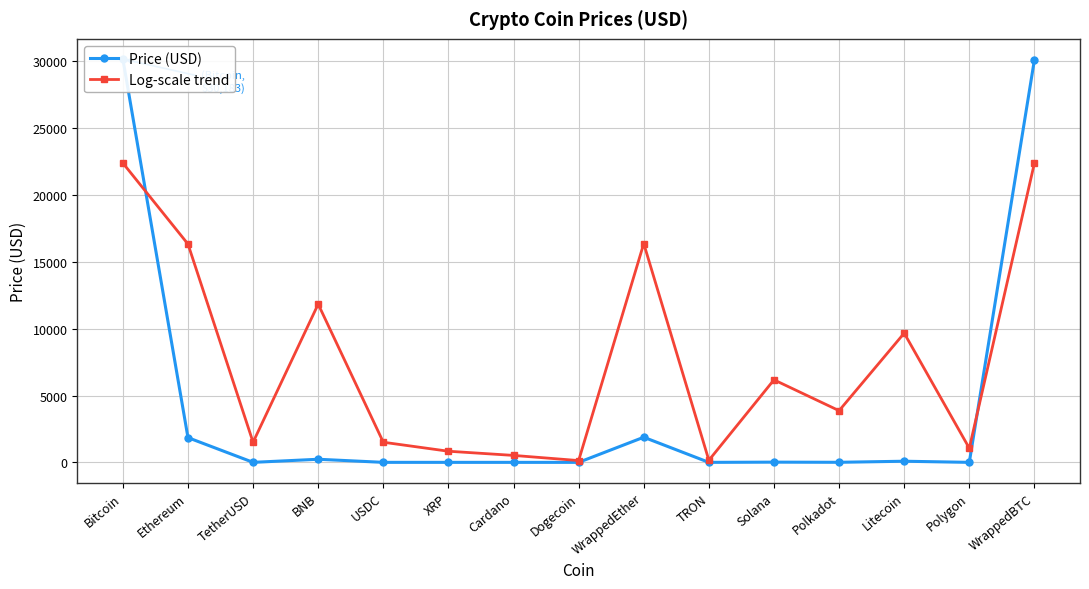

What is the highest value of the Price (USD) series?

30183.2